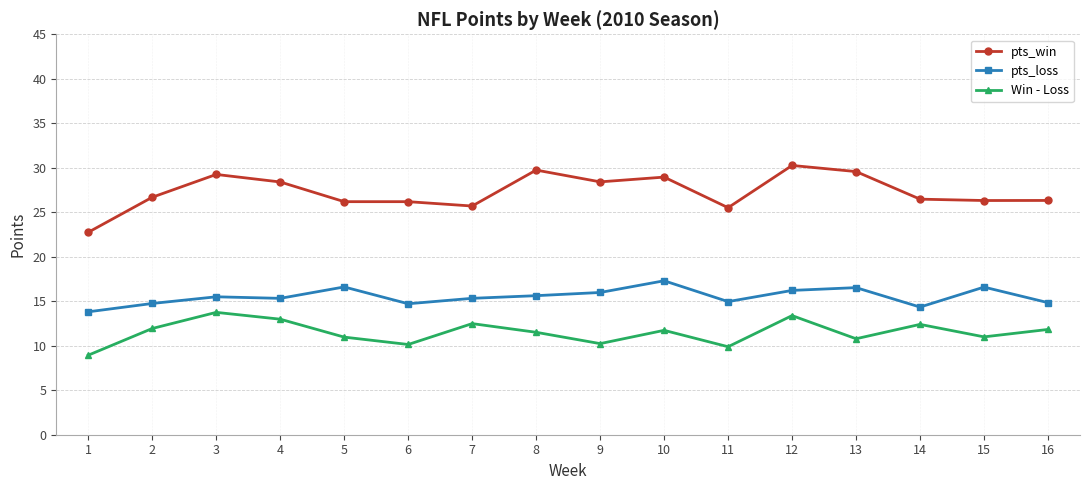

How many distinct data groups are displayed?

3